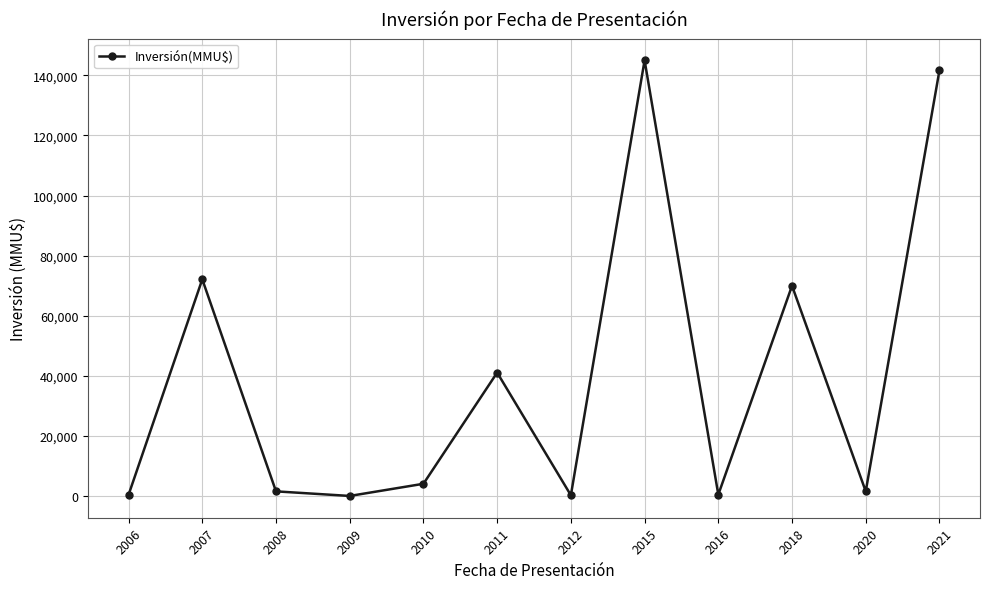

What is the maximum value shown in the chart?

145000